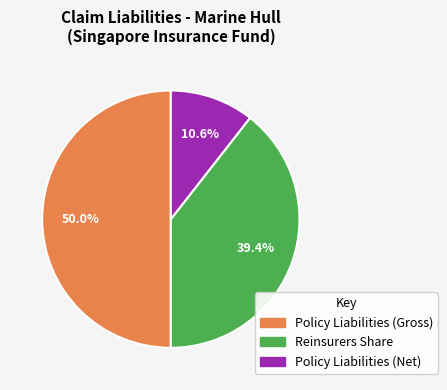

What is the ratio of the value at Policy Liabilities (Net) to the value at Reinsurers Share?

0.3